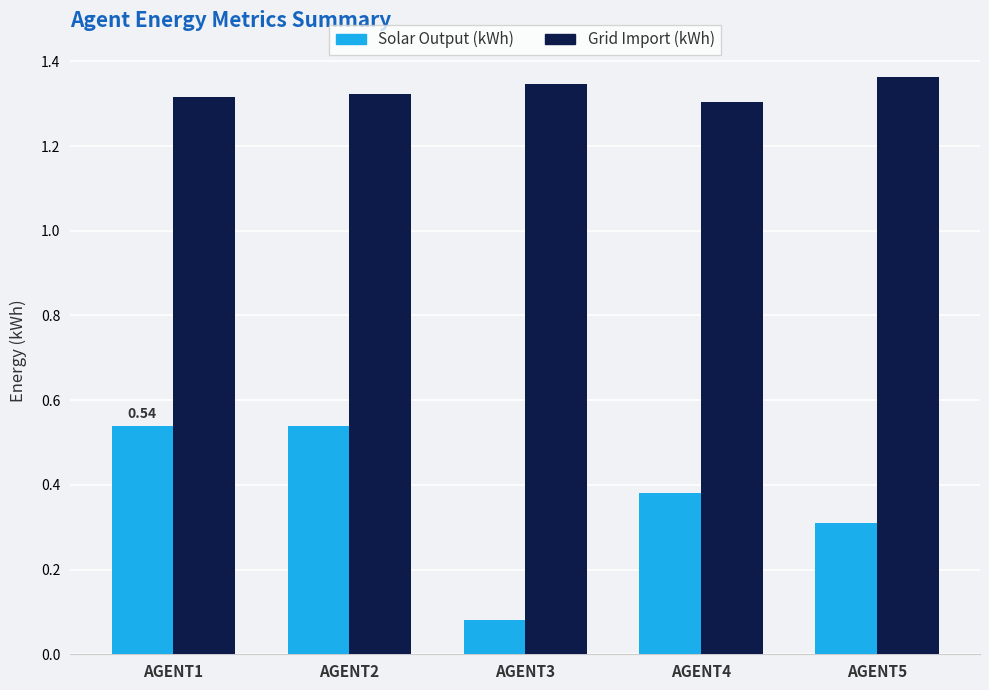

Which series has the largest total across all categories?

Grid Import (kWh)